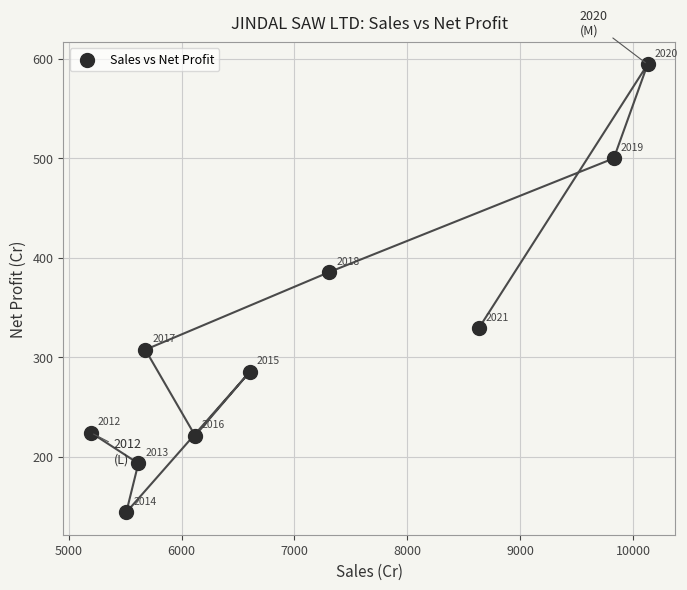

What is the range of X values (max minus min)?

4930.8